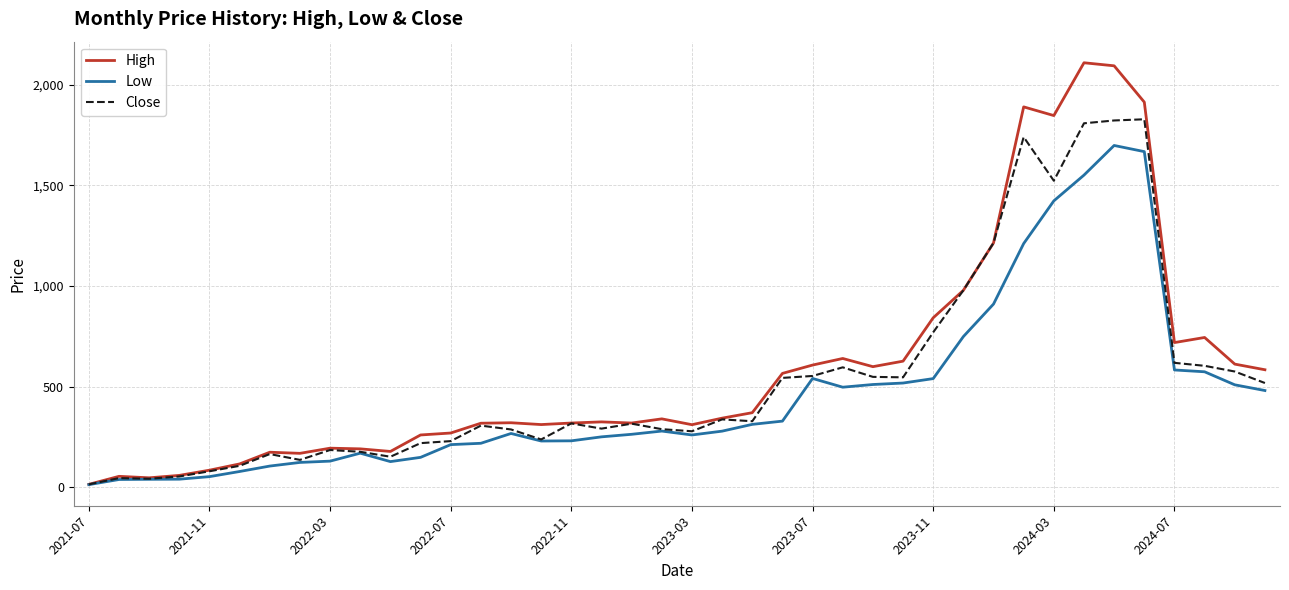

List the series in order of their peak value, lowest first.

Low, Close, High